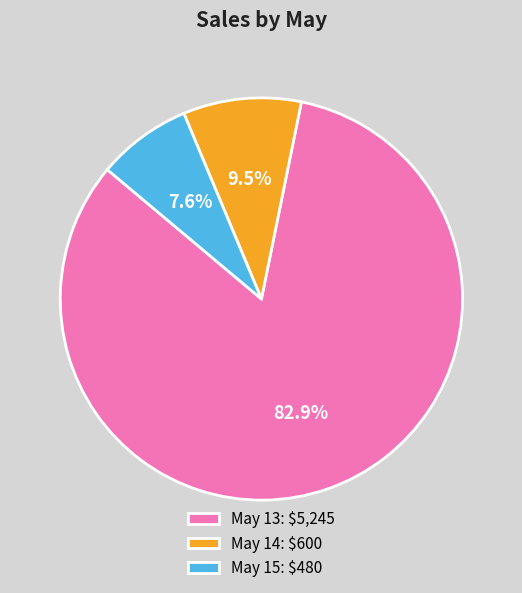

What portion of the pie excludes May 15: $480?

92.4%